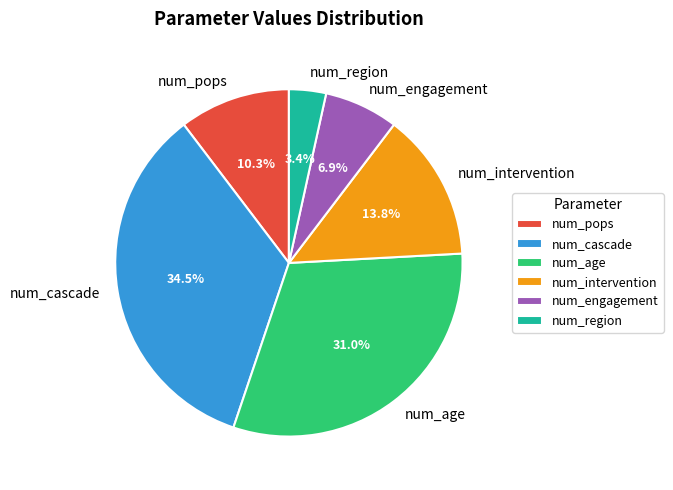

To the nearest percent, what percentage of the pie is num_region?

3%